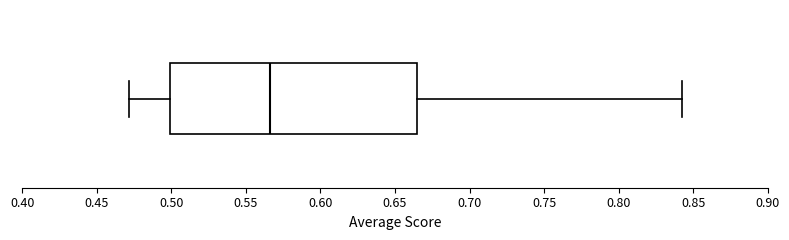

Transcribe this box plot: give where the median line is, the range the box spans, and where the two whiskers end, as read against the x-axis. The values are not printed on the chart, so give them approximately, as read against the axis.

median 0.565, box 0.500 to 0.665, whiskers 0.470 to 0.840